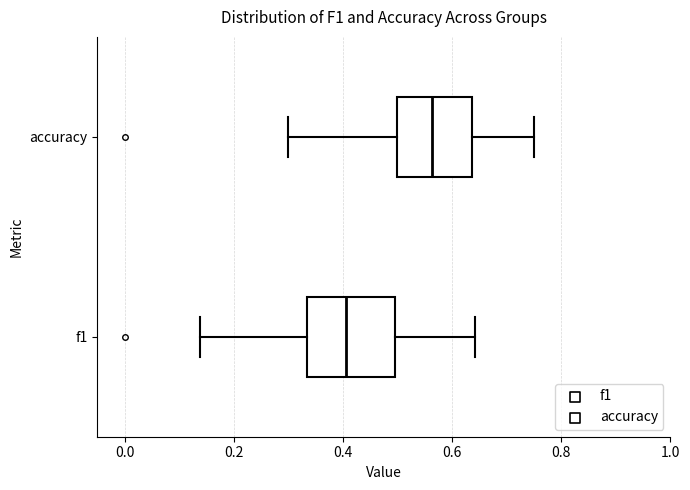

Reading bottom to top, read every box against the x-axis: the position of its median line, the range the box covers, and the ends of its whiskers. The values are not printed on the chart, so give them approximately, as read against the axis.

f1: median 0.40, box 0.34 to 0.50, whiskers 0.14 to 0.64
accuracy: median 0.56, box 0.50 to 0.64, whiskers 0.30 to 0.76